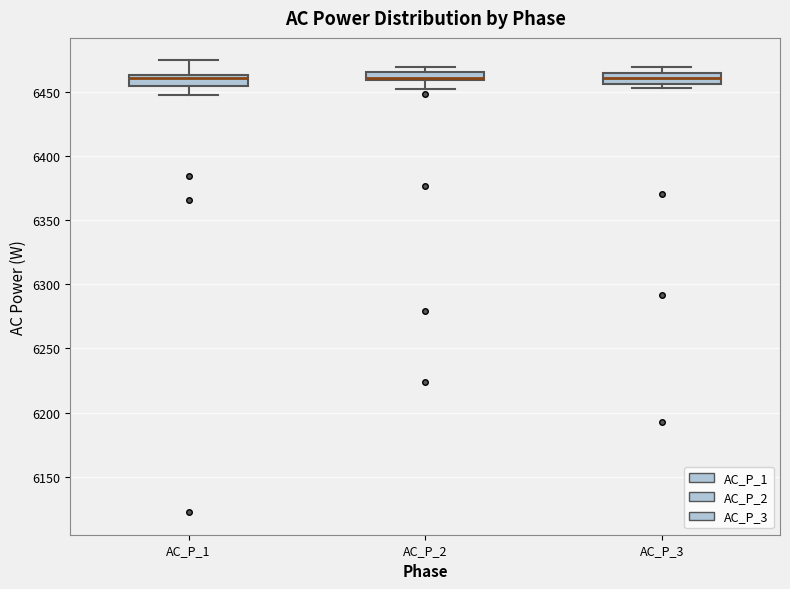

Where is the upper edge of the box for AC_P_1 on the y-axis? The values are not printed on the chart, so give them approximately, as read against the axis.

6465